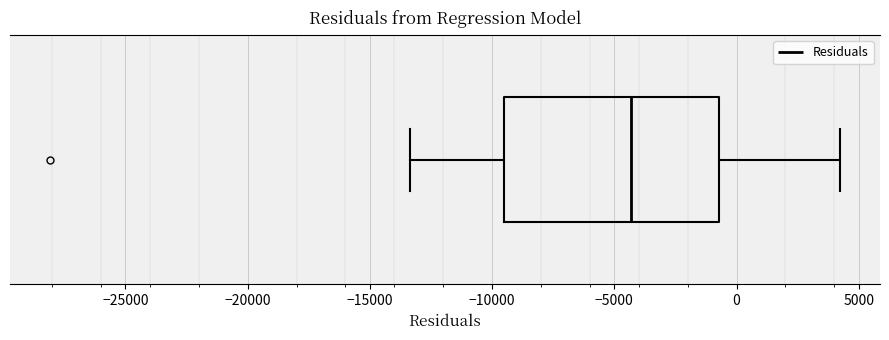

Read this box plot against the x-axis: the position of the median line, the range covered by the box, and the ends of both whiskers. The values are not printed on the chart, so give them approximately, as read against the axis.

median -4500, box -9500 to -500, whiskers -13500 to 4500